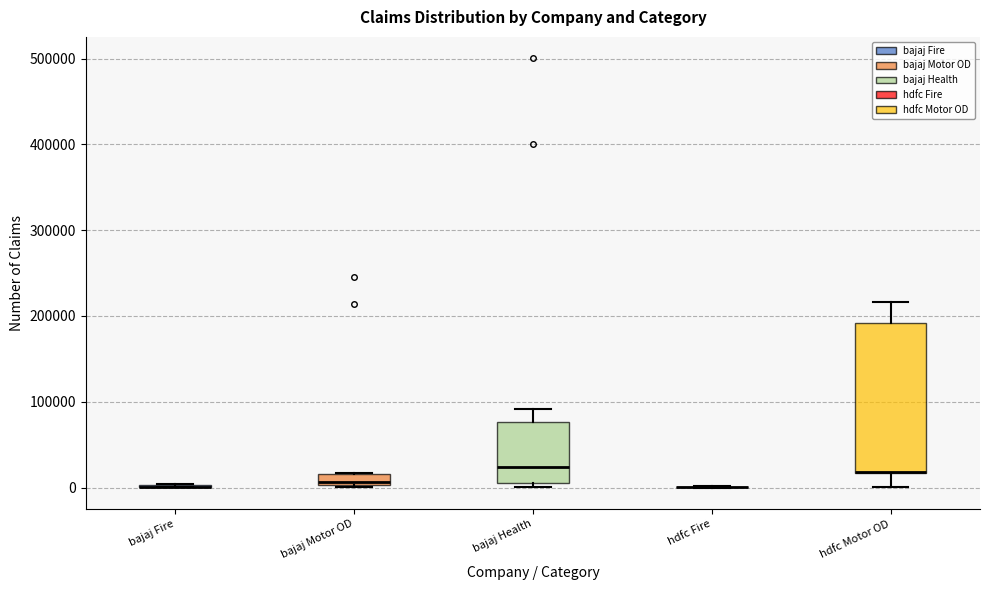

Which box is the tallest, from its lower edge to its upper edge?

hdfc Motor OD